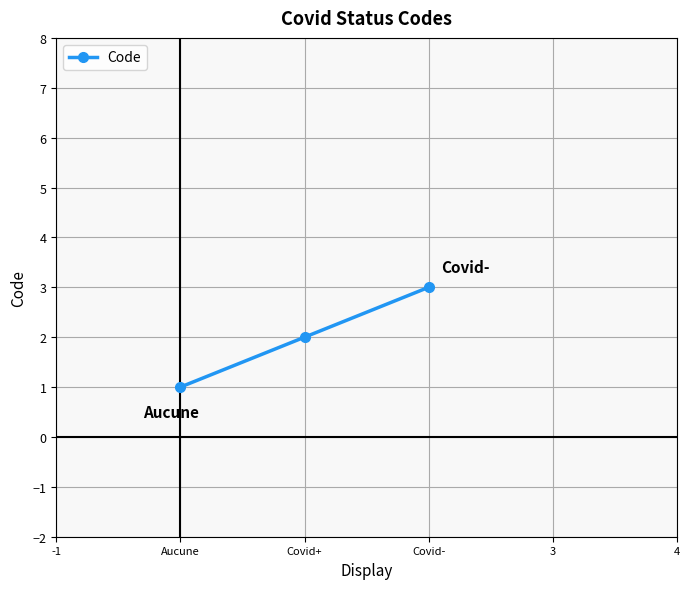

Rank the categories by value from lowest to highest.

Aucune, Covid+, Covid-